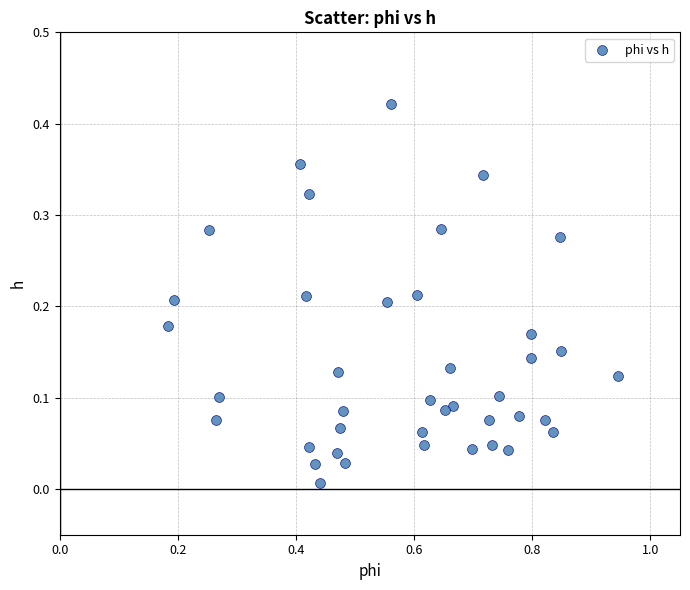

What is the range of X values (max minus min)?

0.8